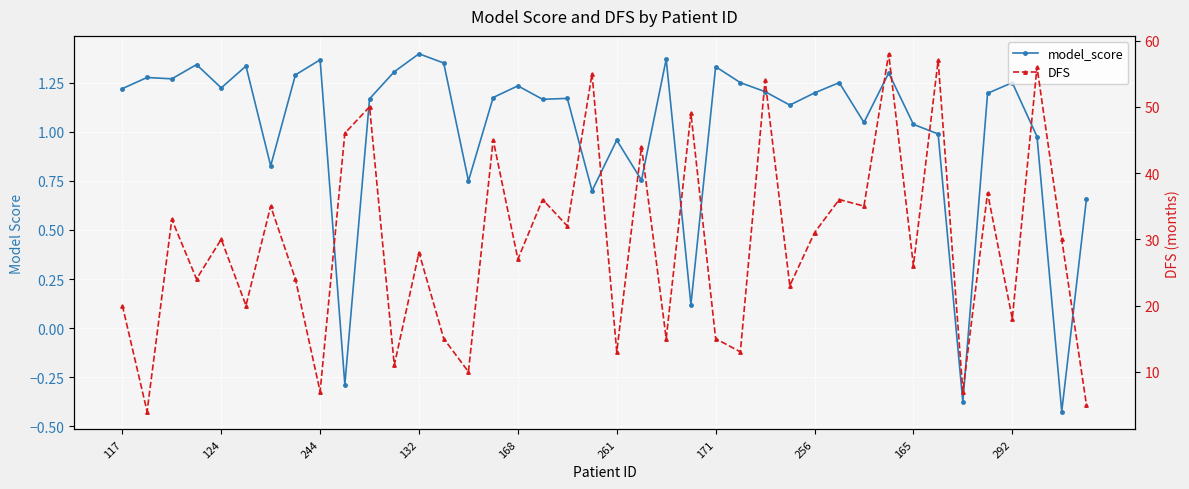

How many data points in DFS are less than 30?

20